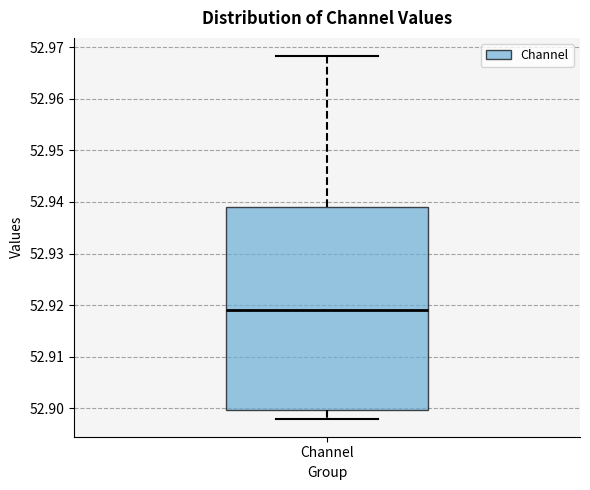

Read this box plot against the y-axis: the position of the median line, the range covered by the box, and the ends of both whiskers. The values are not printed on the chart, so give them approximately, as read against the axis.

median 52.919, box 52.900 to 52.939, whiskers 52.898 to 52.968